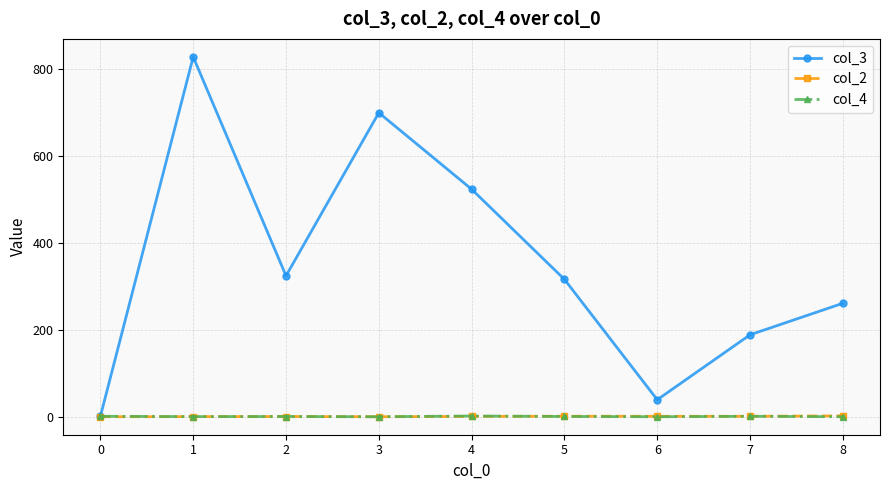

Between 1 and 7, which series saw the biggest shift?

col_3